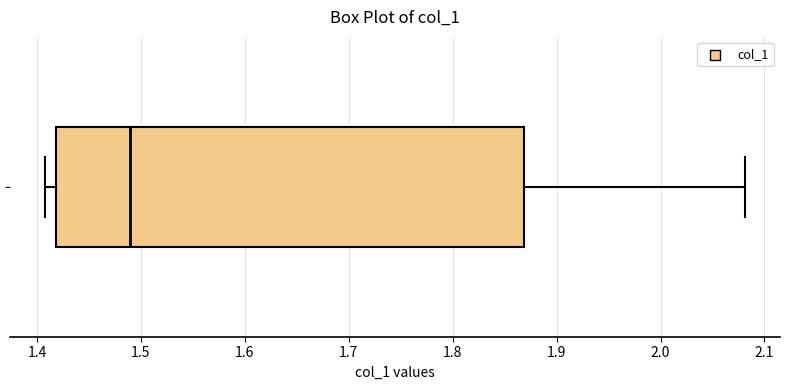

Where does the median line of the box sit on the x-axis? The values are not printed on the chart, so give them approximately, as read against the axis.

1.49